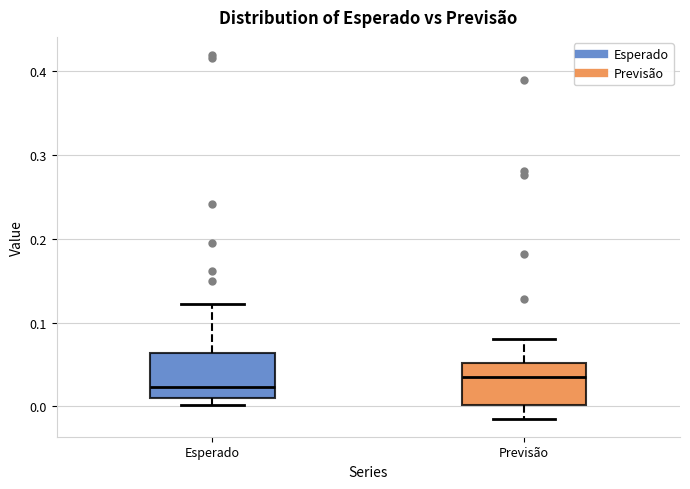

Reading left to right, transcribe this box plot: for each box, give where its median line is, the range the box spans, and where its two whiskers end, as read against the y-axis. The values are not printed on the chart, so give them approximately, as read against the axis.

Esperado: median 0.02, box 0.01 to 0.06, whiskers 0.00 to 0.12
Previsão: median 0.03, box 0.00 to 0.05, whiskers -0.01 to 0.08